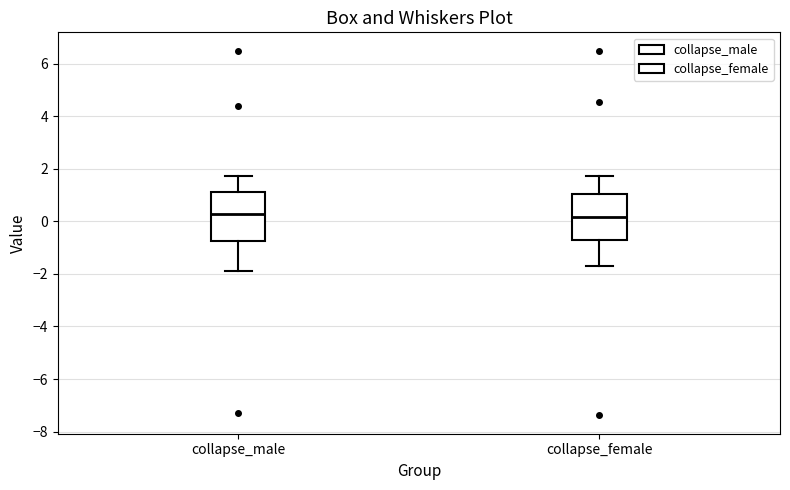

Where is the upper edge of the box for collapse_female on the y-axis? The values are not printed on the chart, so give them approximately, as read against the axis.

1.0